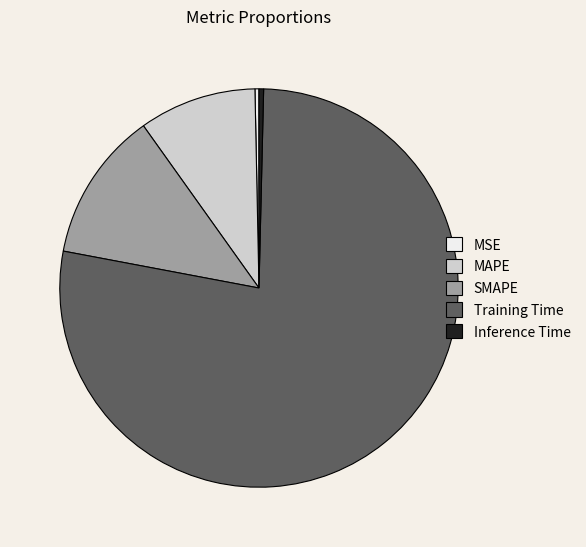

Which has a higher value, MAPE or MSE?

MAPE